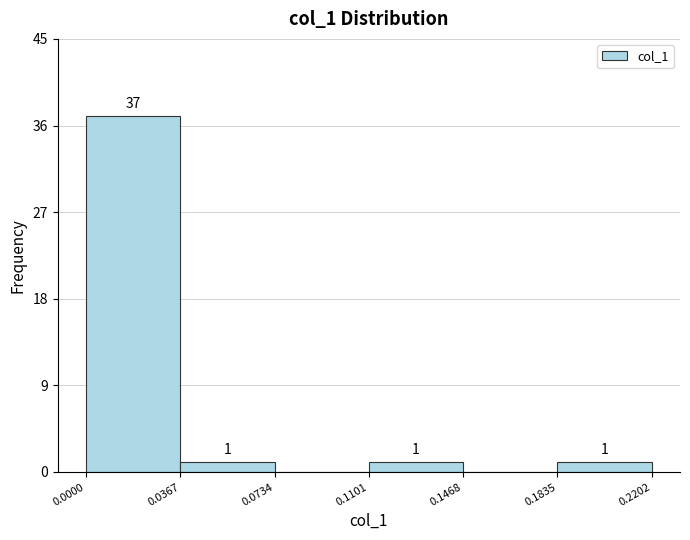

Over which range of the x-axis is the bar tallest?

0.0000 to 0.0367